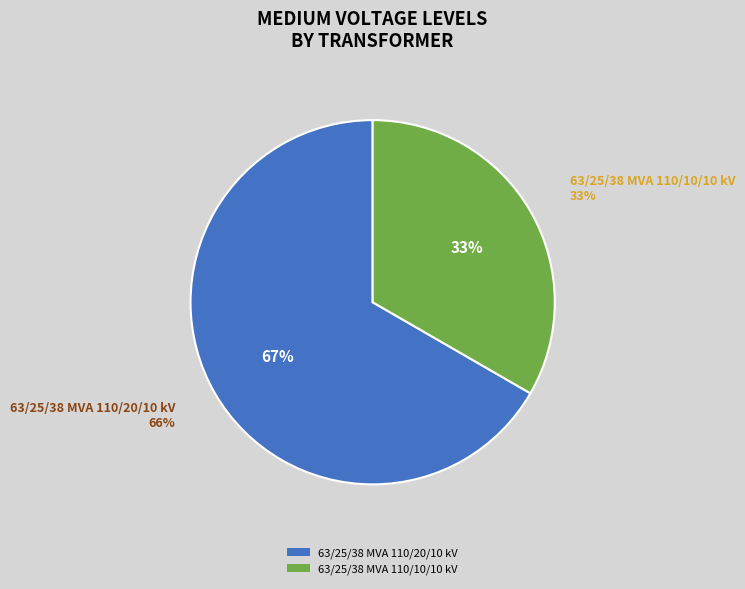

To the nearest percent, what percentage of the pie is 63/25/38 MVA 110/20/10 kV?

67%